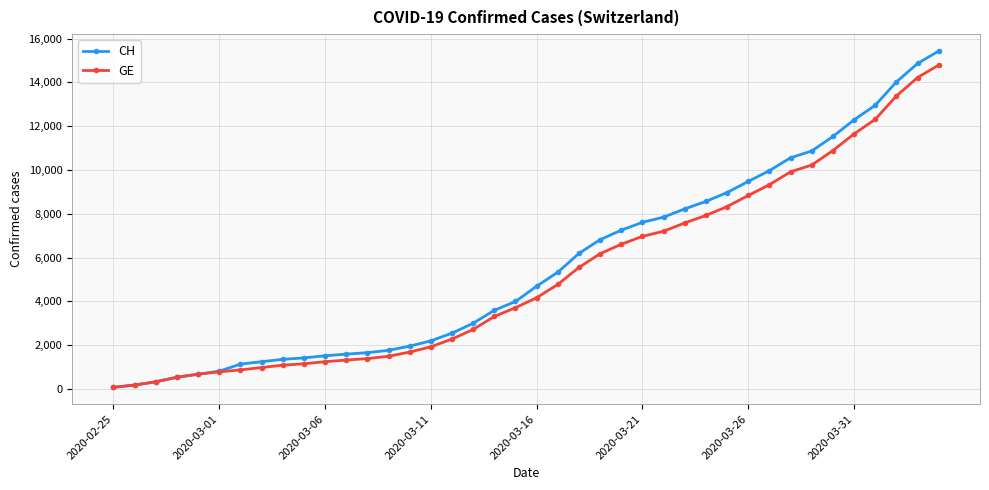

Which series has the widest spread of values?

CH